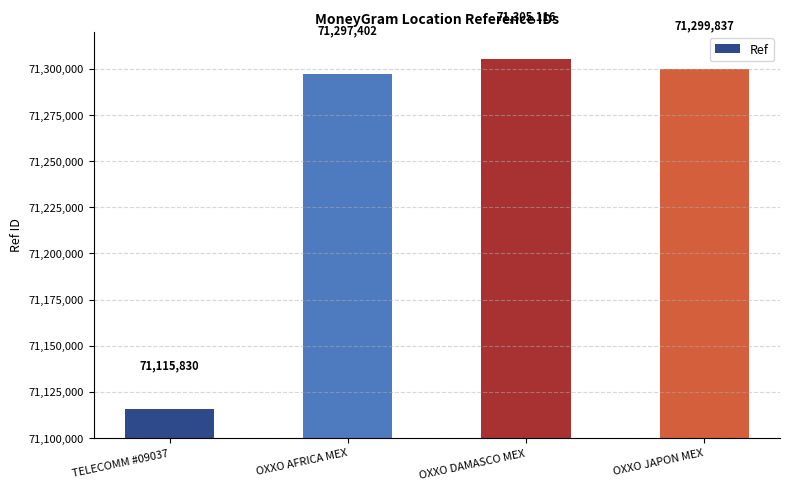

True or false: the data shows 15687426 at OXXO AFRICA MEX.

False